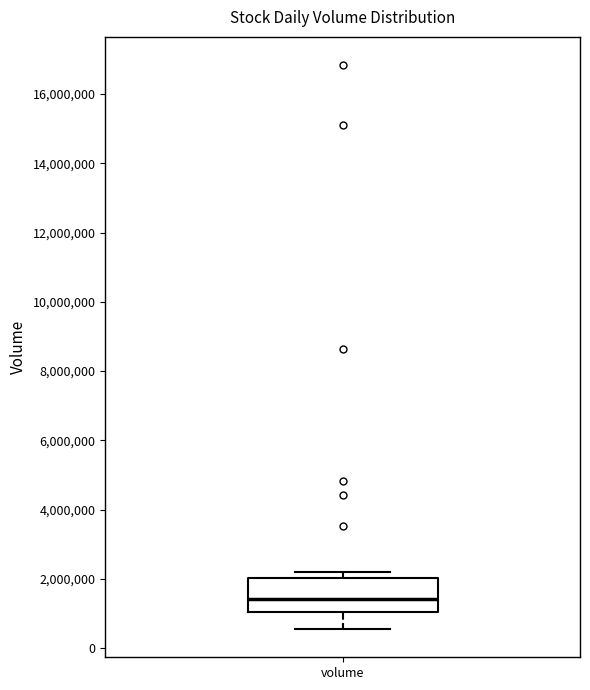

Read this box plot against the y-axis: the position of the median line, the range covered by the box, and the ends of both whiskers. The values are not printed on the chart, so give them approximately, as read against the axis.

median 1400000, box 1000000 to 2000000, whiskers 600000 to 2200000